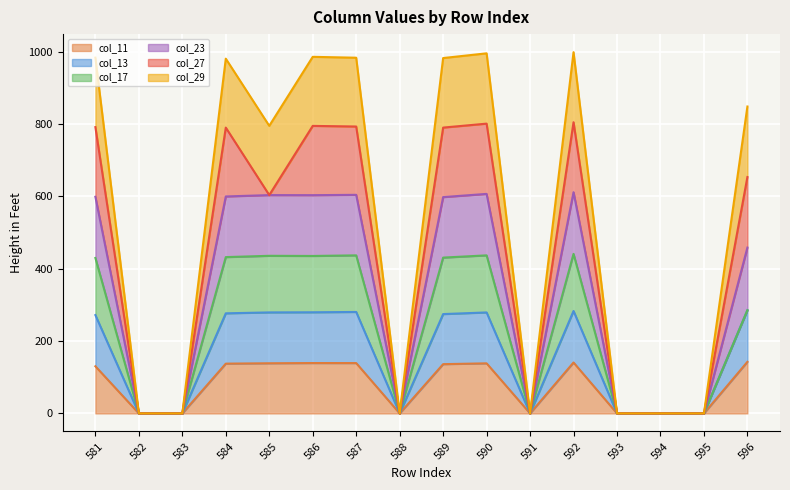

Does the chart display data point markers on the line(s)?

No